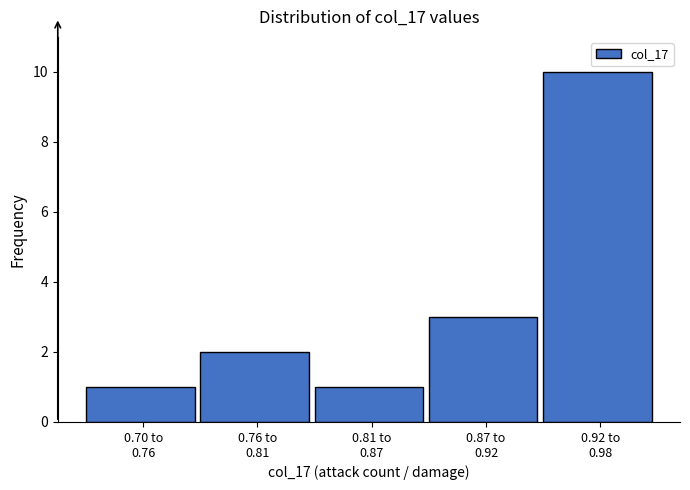

Reading right to left, list all the values displayed in this chart.

10	3	1	2	1